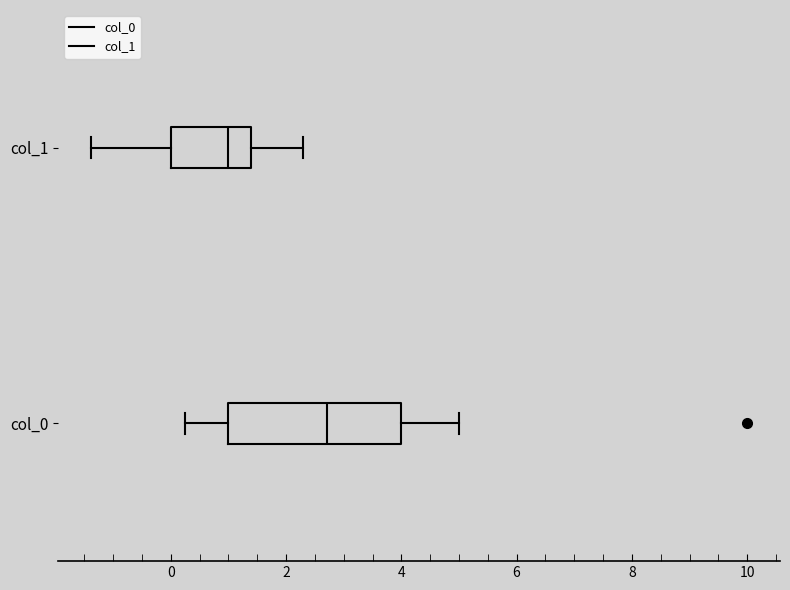

Which box is the widest, from its left edge to its right edge?

col_0